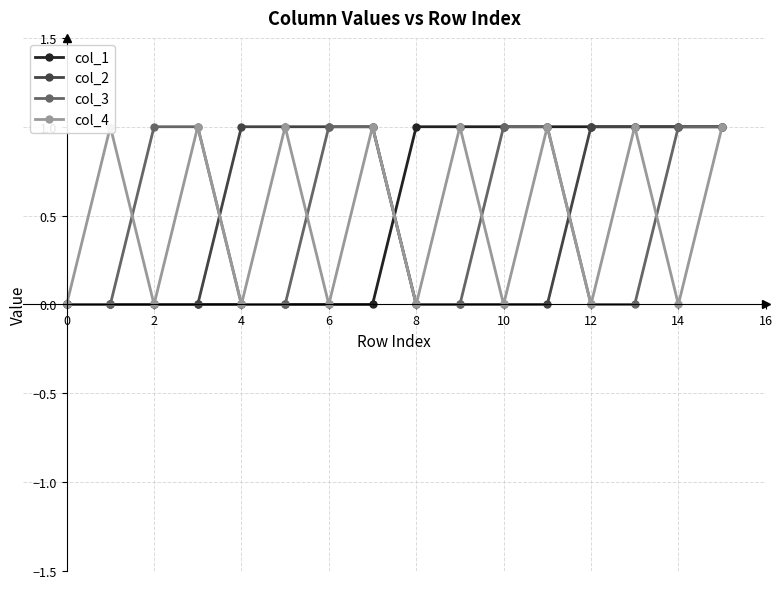

True or false: col_3 has a value of 1 at 14.

True